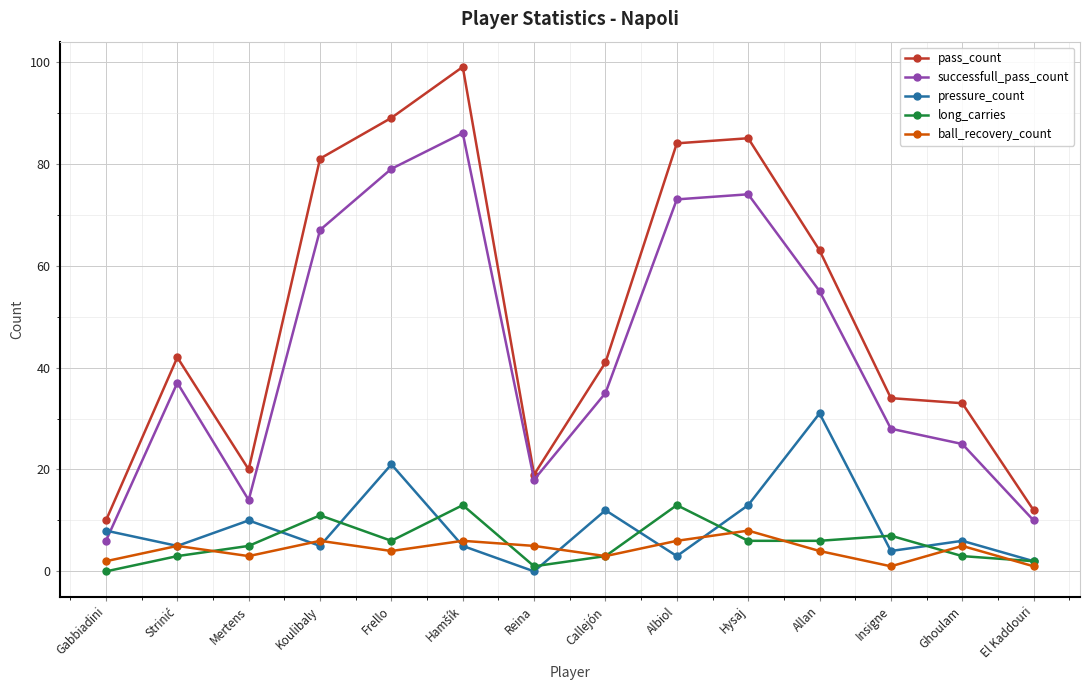

Which series has the widest spread of values?

pass_count